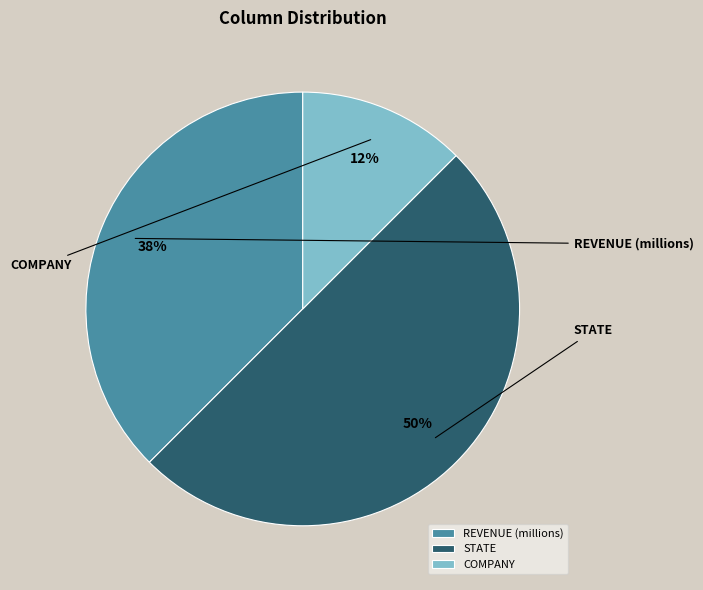

How many slices are in this pie chart?

3